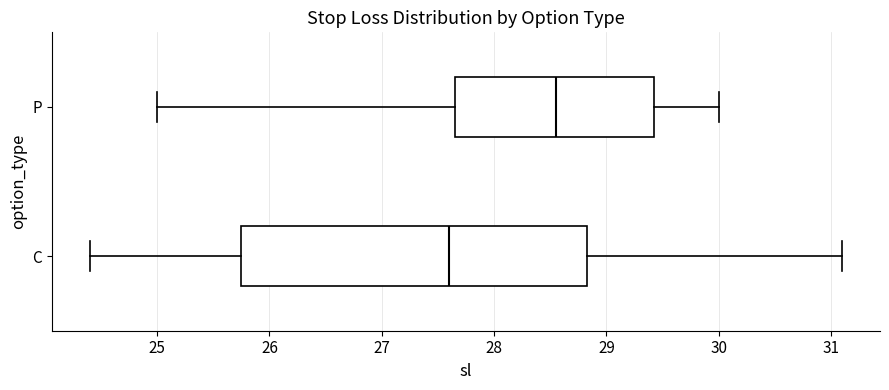

Reading bottom to top, transcribe this box plot: for each box, give where its median line is, the range the box spans, and where its two whiskers end, as read against the x-axis. The values are not printed on the chart, so give them approximately, as read against the axis.

C: median 27.6, box 25.8 to 28.8, whiskers 24.4 to 31.1
P: median 28.6, box 27.7 to 29.4, whiskers 25.0 to 30.0